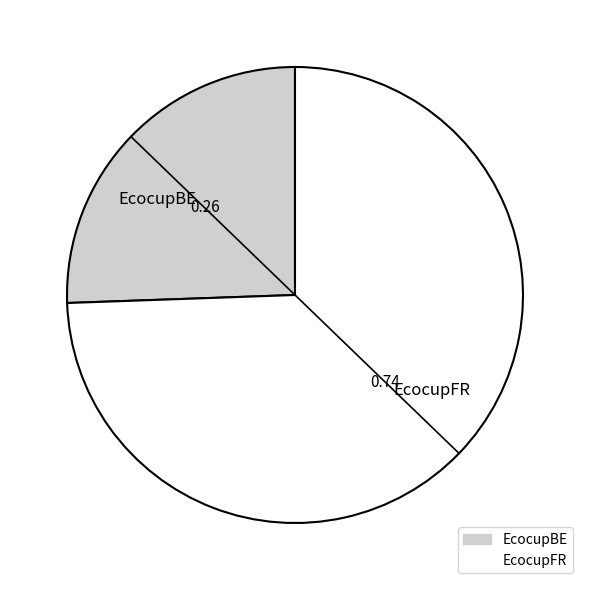

What is the largest slice in the pie chart?

EcocupFR